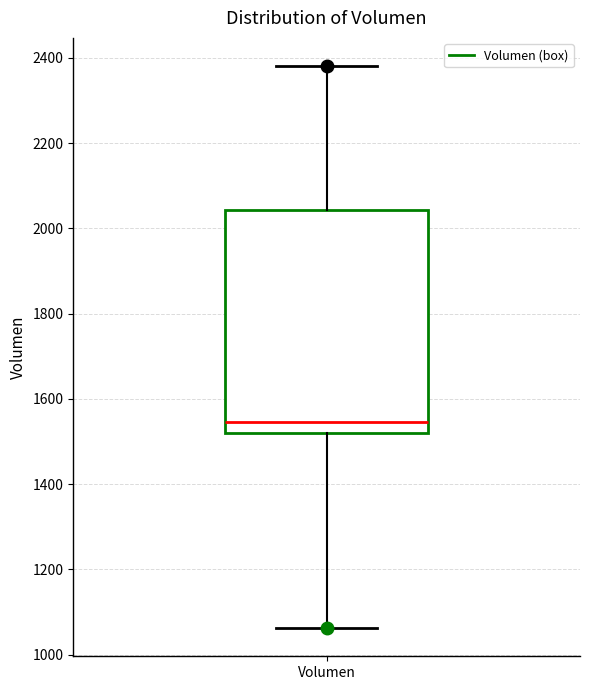

Where is the upper edge of the box for Volumen on the y-axis? The values are not printed on the chart, so give them approximately, as read against the axis.

2040